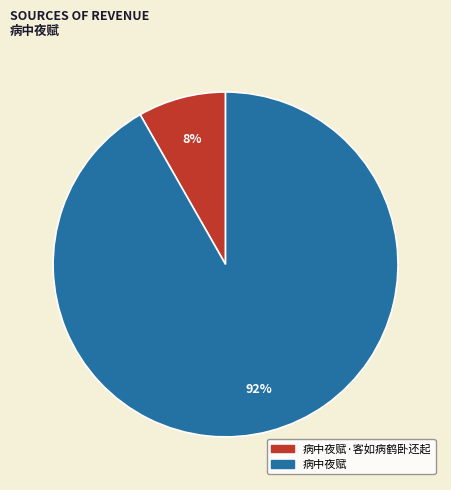

Approximately how many times larger is the value at 病中夜赋·客如病鹤卧还起 compared to 病中夜赋?

0.1